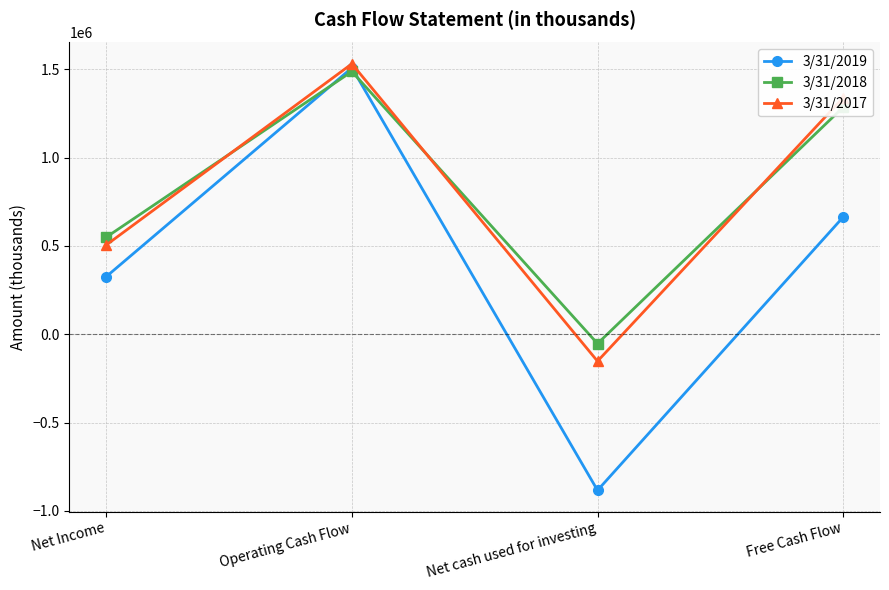

Between which two adjacent categories do 3/31/2017 and 3/31/2018 first intersect?

Net Income and Operating Cash Flow